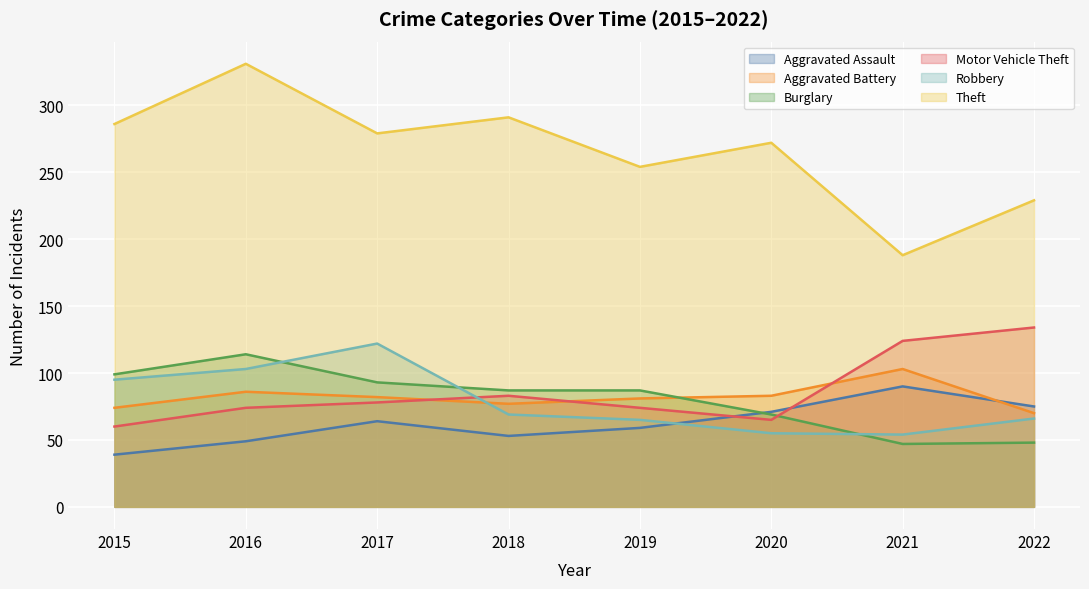

Which series has the largest total across all categories?

Theft